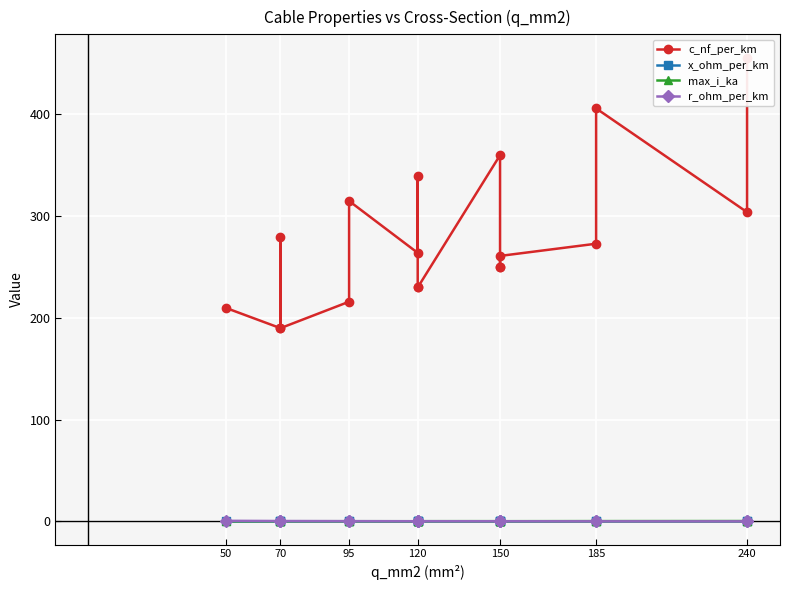

What is the maximum value for x_ohm_per_km?

0.1